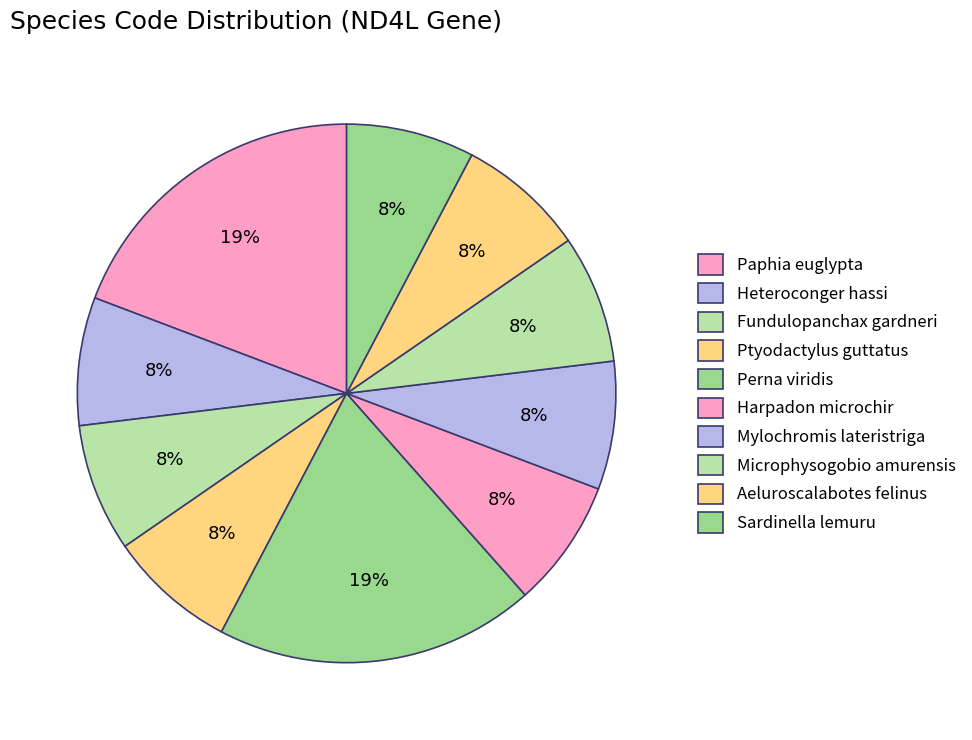

Count the number of slices in the pie.

10